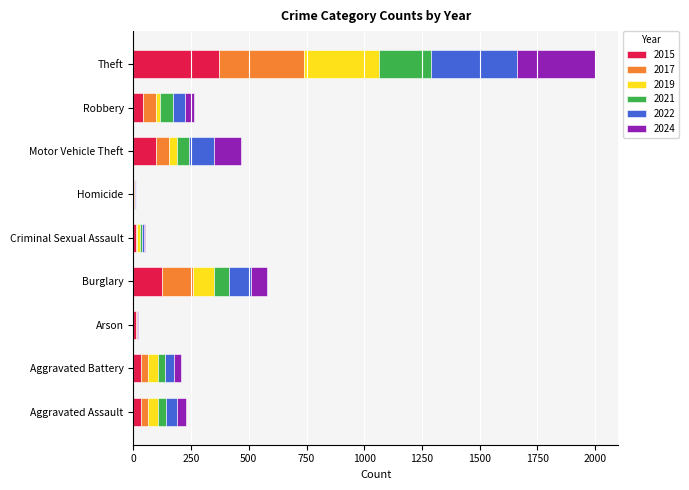

At which category is the sum across all series the highest?

Theft